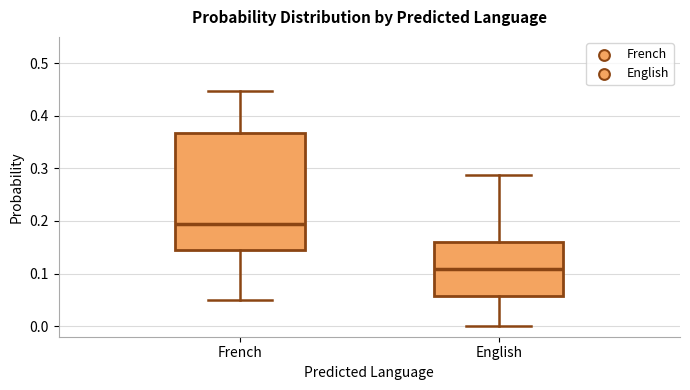

Comparing the boxes themselves (not the whiskers), which one is the tallest?

French